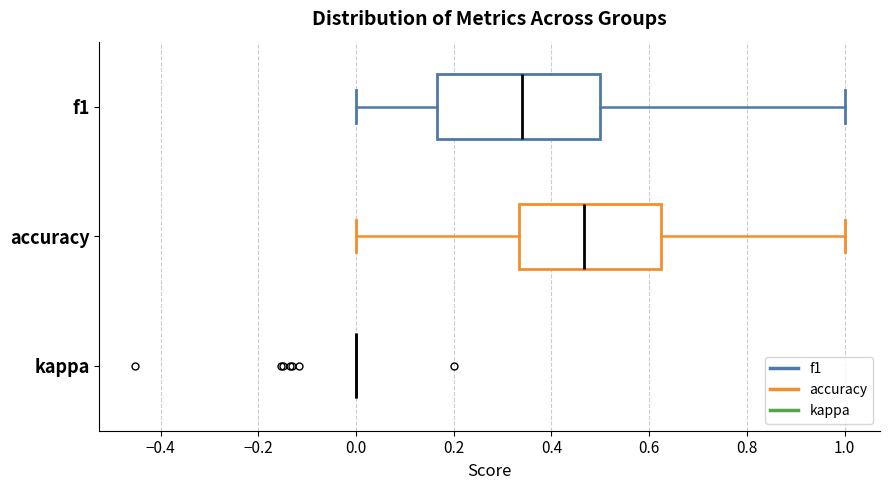

Reading bottom to top, read every box against the x-axis: the position of its median line, the range the box covers, and the ends of its whiskers. The values are not printed on the chart, so give them approximately, as read against the axis.

kappa: box collapsed to a line at 0.00, whiskers 0.00 to 0.00
accuracy: median 0.46, box 0.34 to 0.62, whiskers 0.00 to 1.00
f1: median 0.34, box 0.16 to 0.50, whiskers 0.00 to 1.00